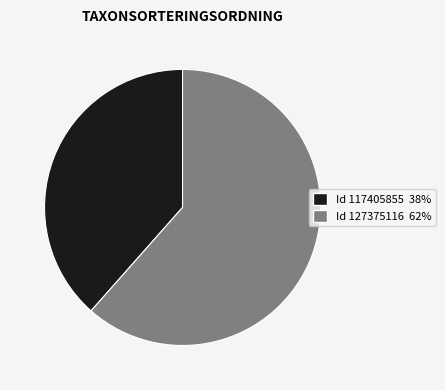

How many slices are in this pie chart?

2